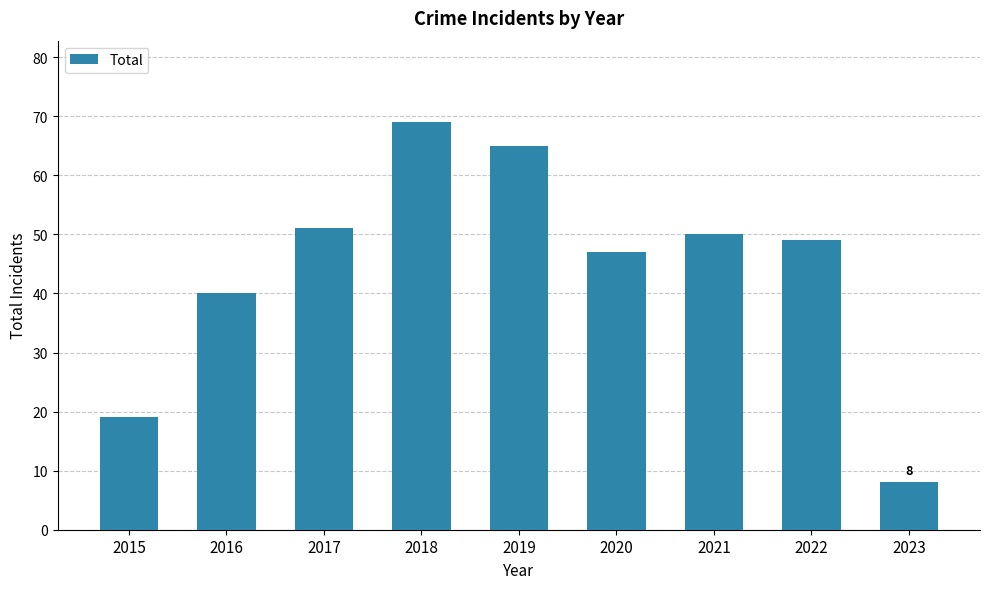

What is the sum of the values at 2019 and 2016?

105